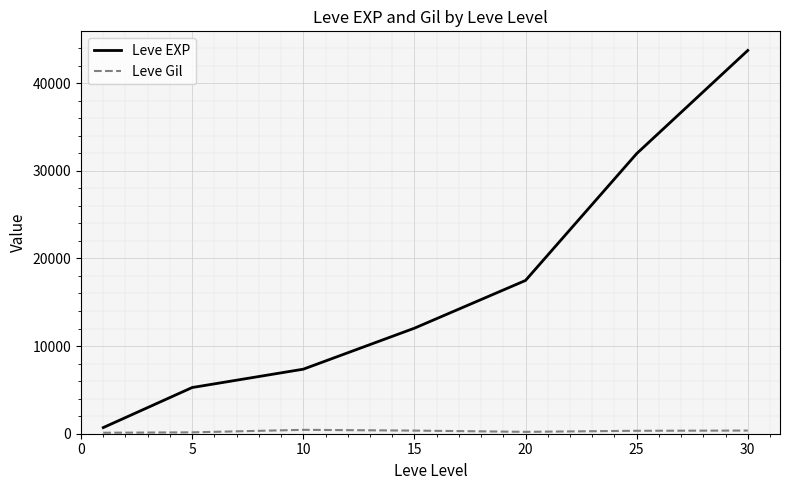

What is the maximum value shown in the chart?

43730.0